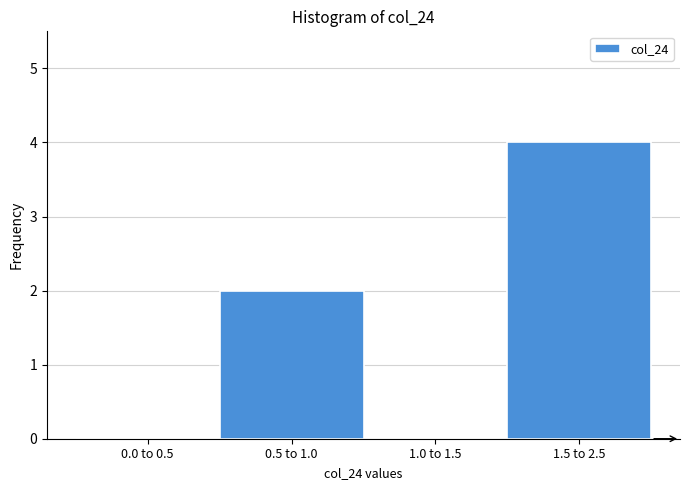

Reading left to right, extract all data points from this chart.

0.0 to 0.5=0	0.5 to 1.0=2	1.0 to 1.5=0	1.5 to 2.5=4